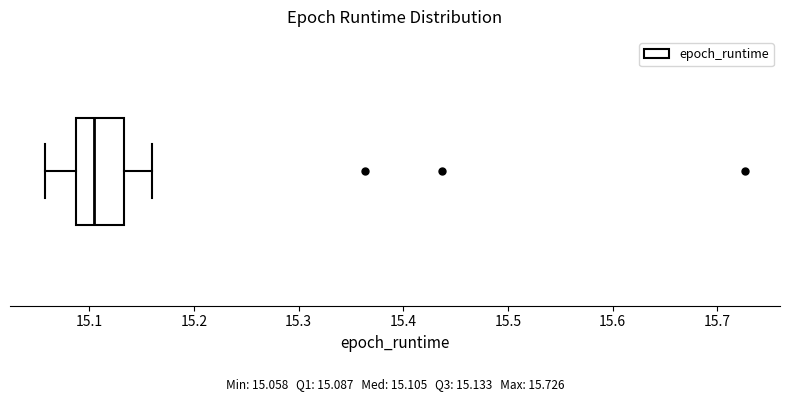

Read this box plot against the x-axis: the position of the median line, the range covered by the box, and the ends of both whiskers. The values are not printed on the chart, so give them approximately, as read against the axis.

median 15.10, box 15.09 to 15.13, whiskers 15.06 to 15.16